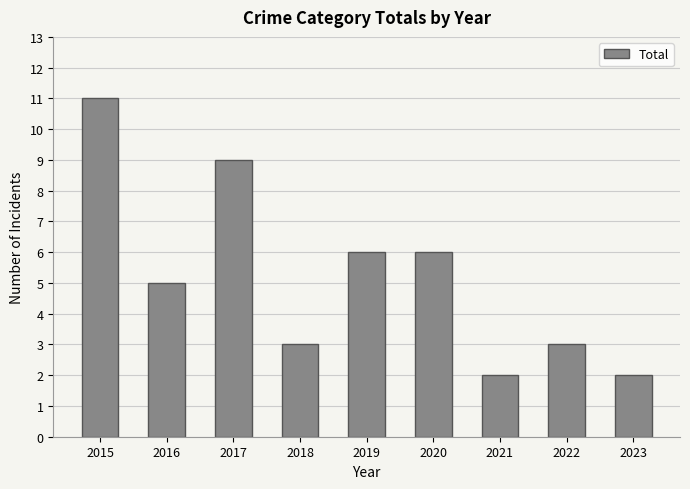

How many bars are there in total?

9